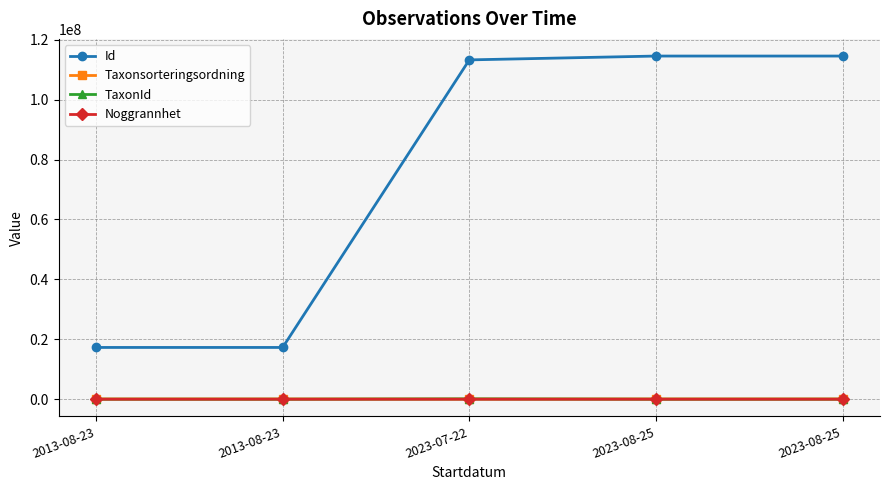

What is the total value across all series at 2023-08-25?

114644215